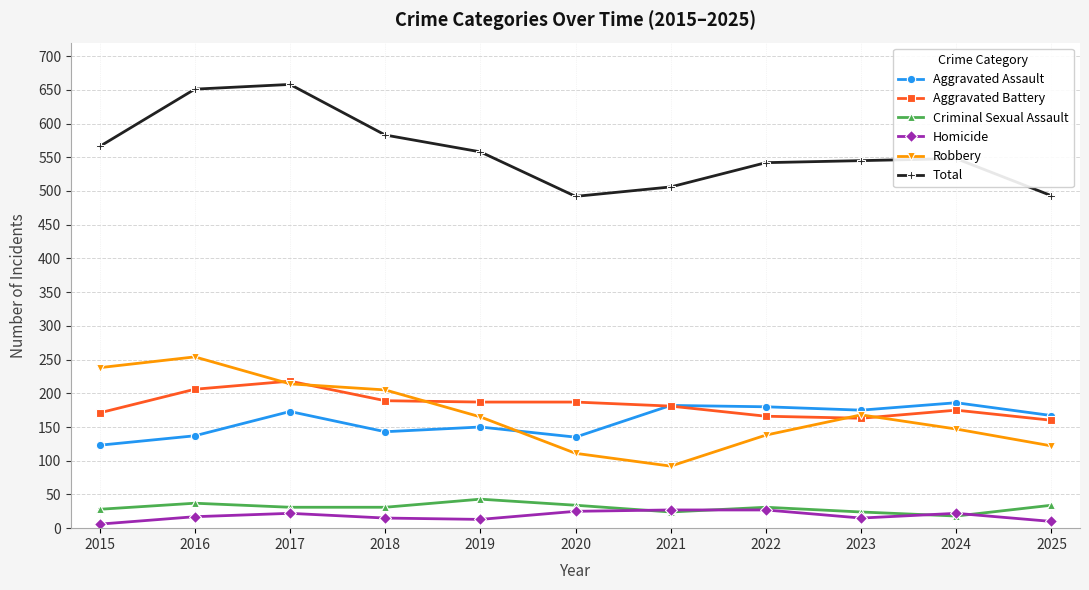

True or false: Aggravated Assault has a value of 167 at 2025.

True